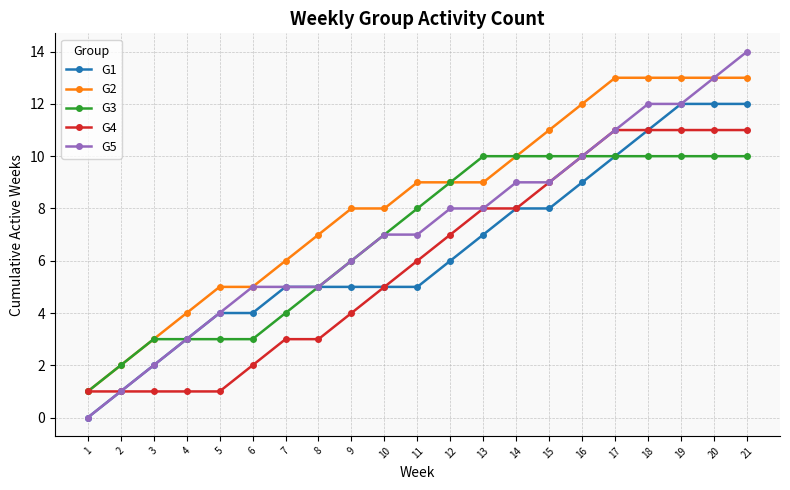

What is the sum of the G2 values at 10 and 18?

21